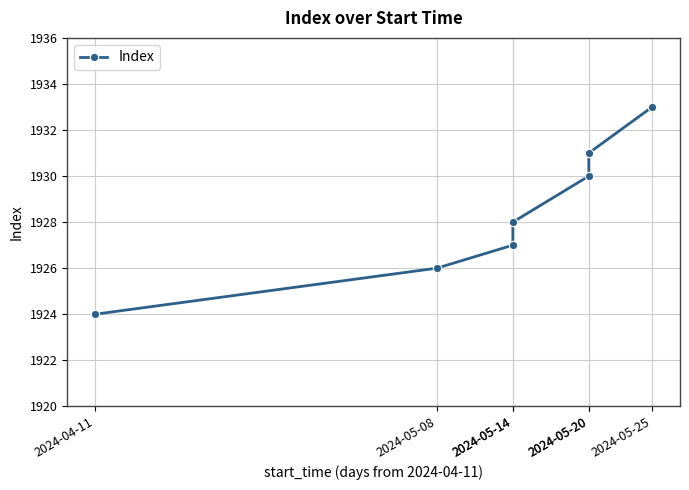

The value at 2024-05-20 is 1930. True or false?

True